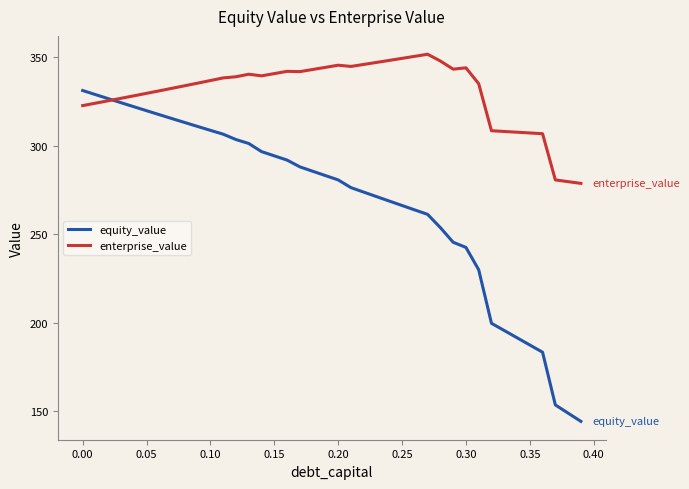

What is the average value of the equity_value series?

267.6